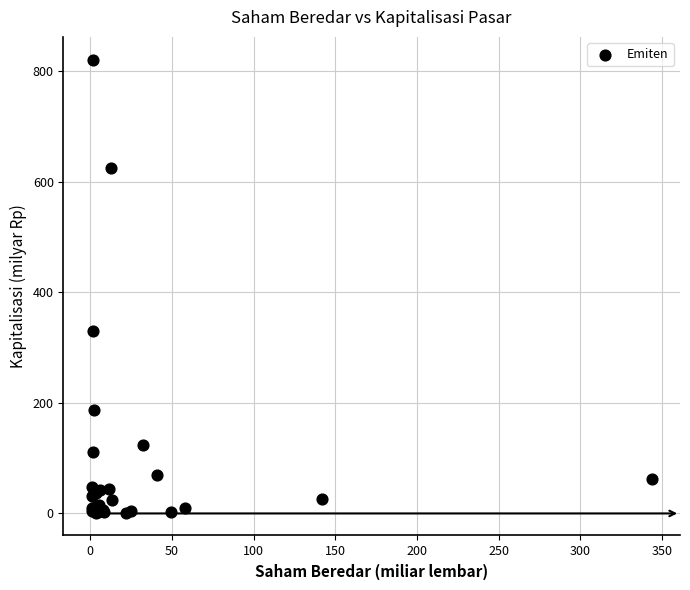

What Y value in the scatter plot is closest to 411?

330.0